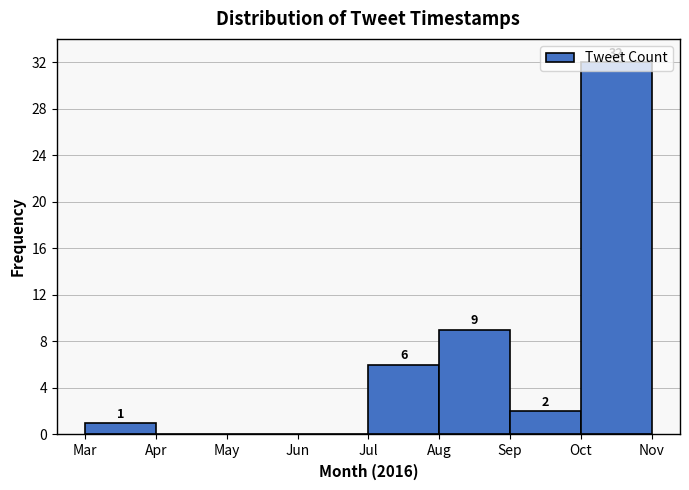

Where does the data first go above 2?

Jul